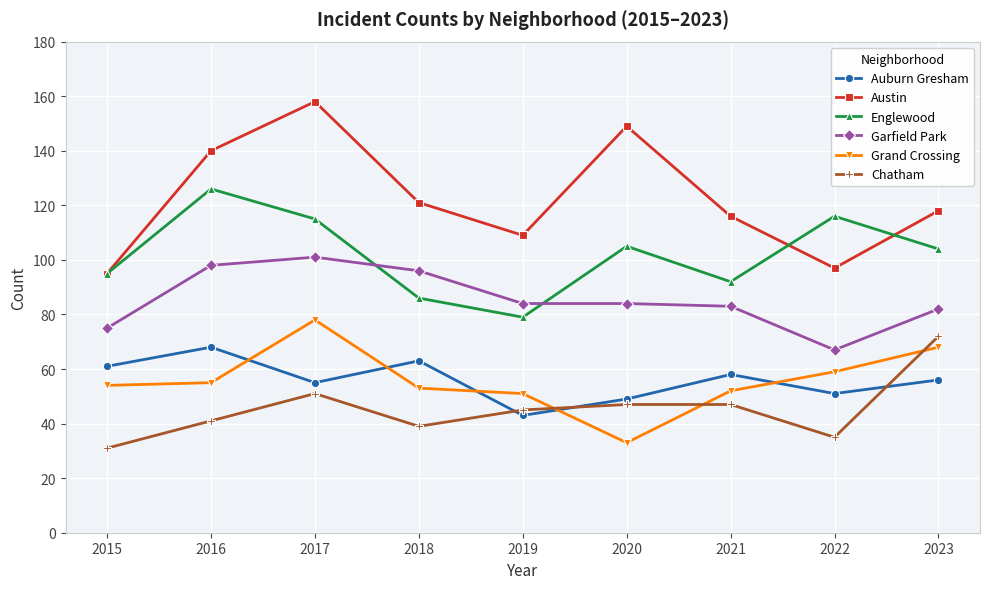

Count the number of data series in this chart.

6